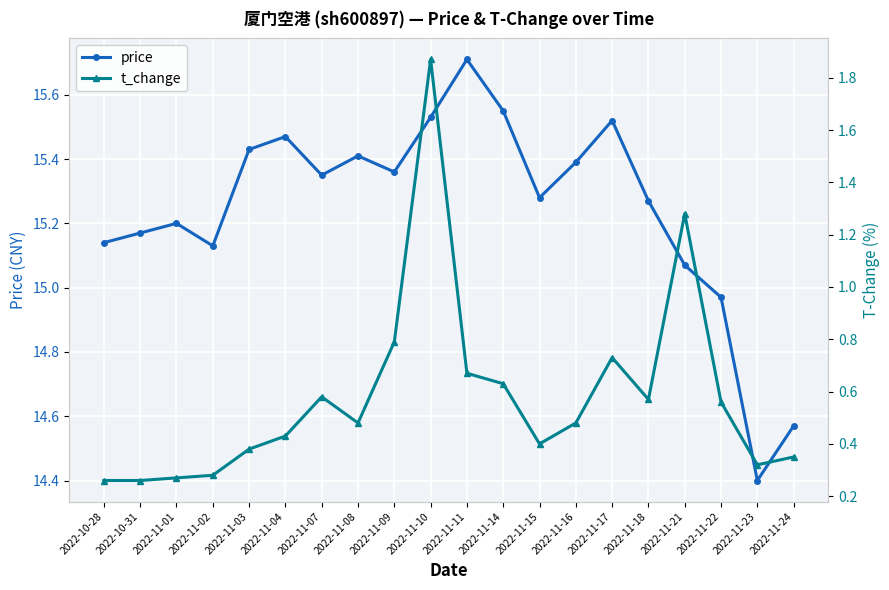

List the labels in order of price value, smallest first.

2022-11-23, 2022-11-24, 2022-11-22, 2022-11-21, 2022-11-02, 2022-10-28, 2022-10-31, 2022-11-01, 2022-11-18, 2022-11-15, 2022-11-07, 2022-11-09, 2022-11-16, 2022-11-08, 2022-11-03, 2022-11-04, 2022-11-17, 2022-11-10, 2022-11-14, 2022-11-11